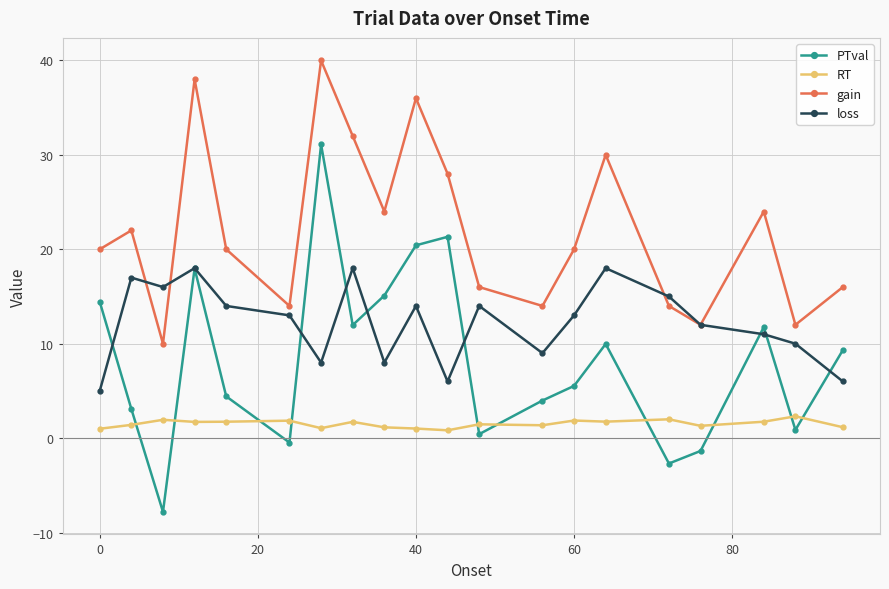

List the series in order of their overall mean, highest first.

gain, loss, PTval, RT